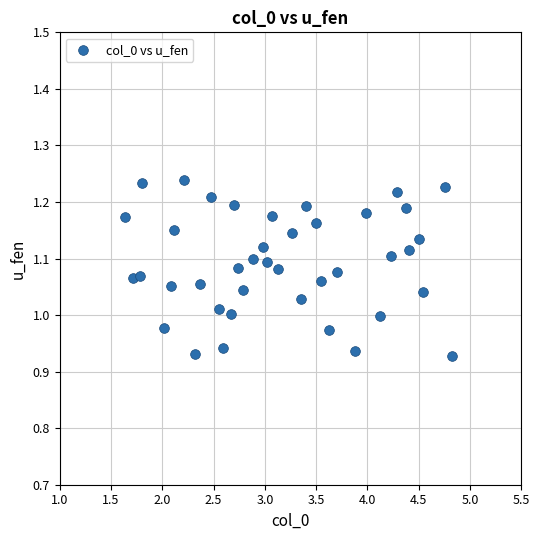

What is the range of X values (max minus min)?

3.2